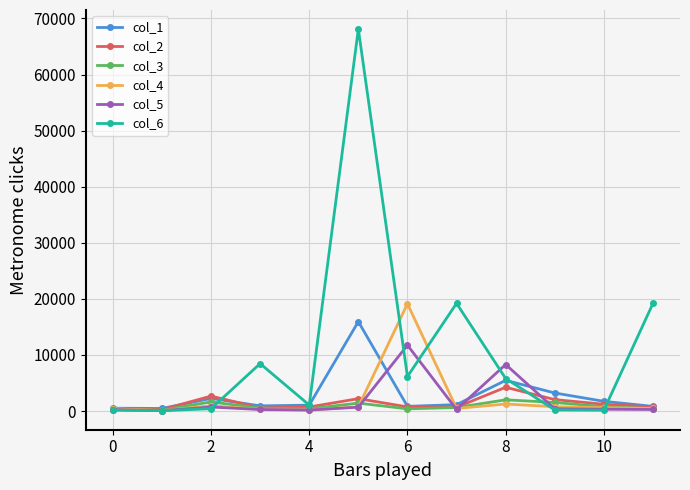

Which series has the widest spread of values?

col_6